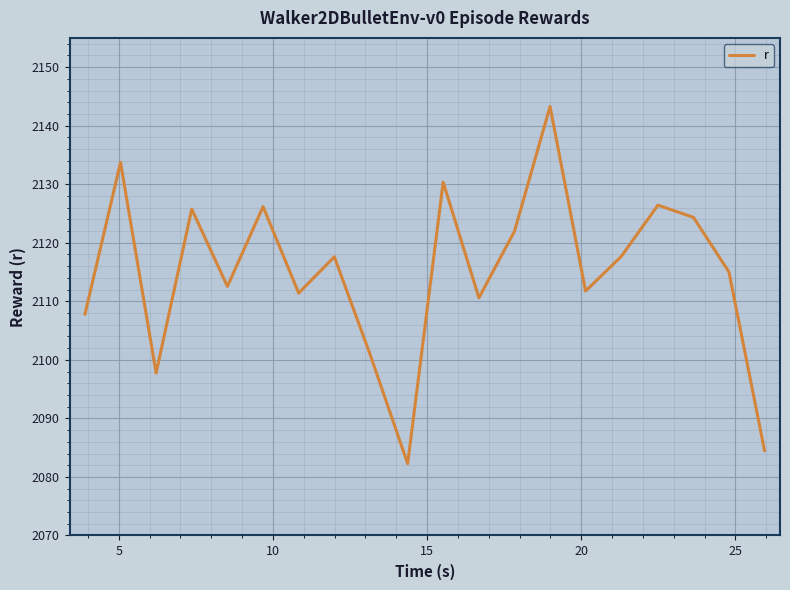

What is the smallest value displayed?

2082.3